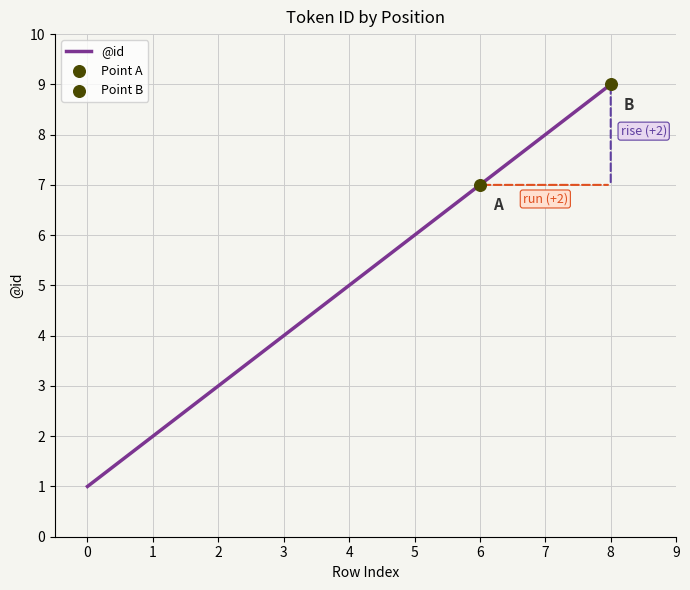

What is the change in value from 2 to 5?

+3